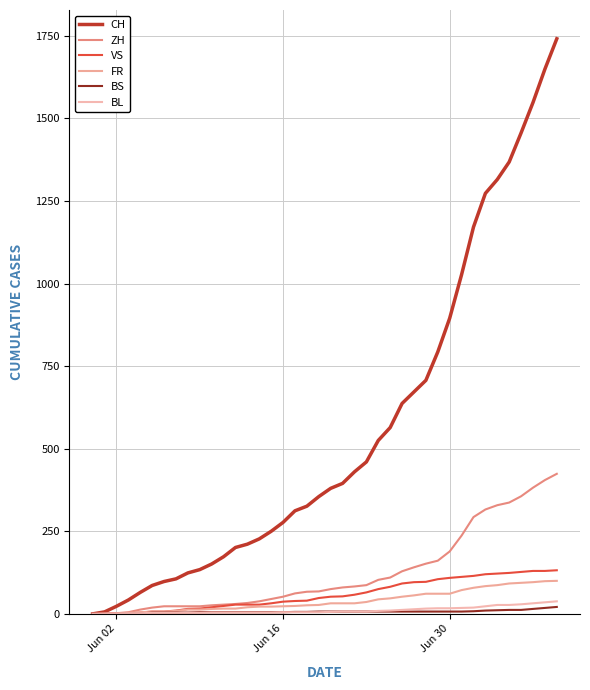

What are all the series names shown in the legend?

CH, ZH, VS, FR, BS, BL